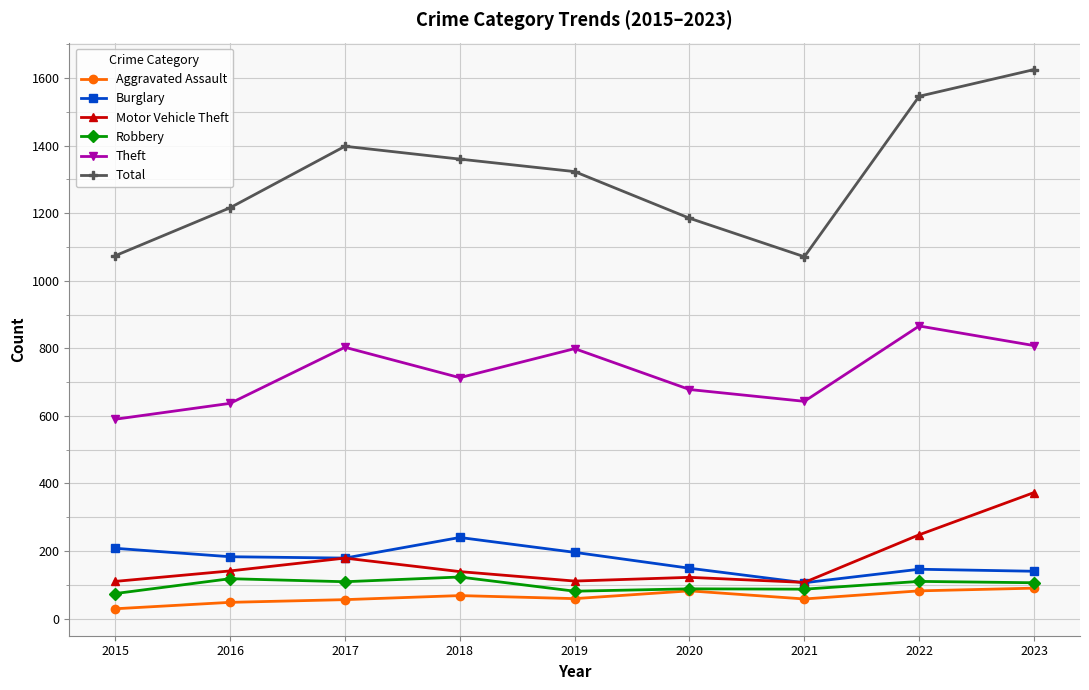

True or false: Burglary and Total cross at least once.

False